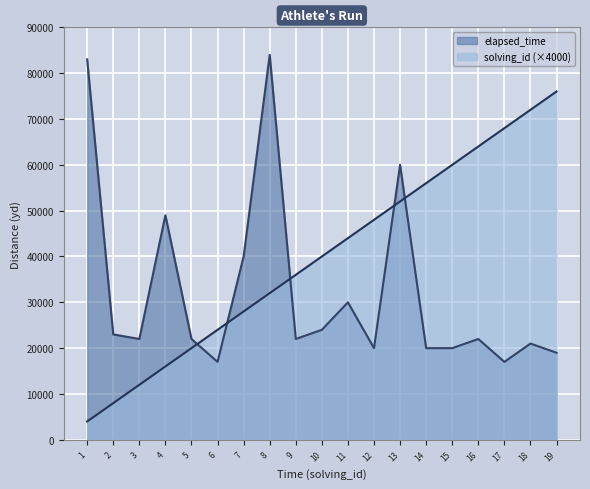

Where do solving_id and elapsed_time first cross each other?

5 and 6